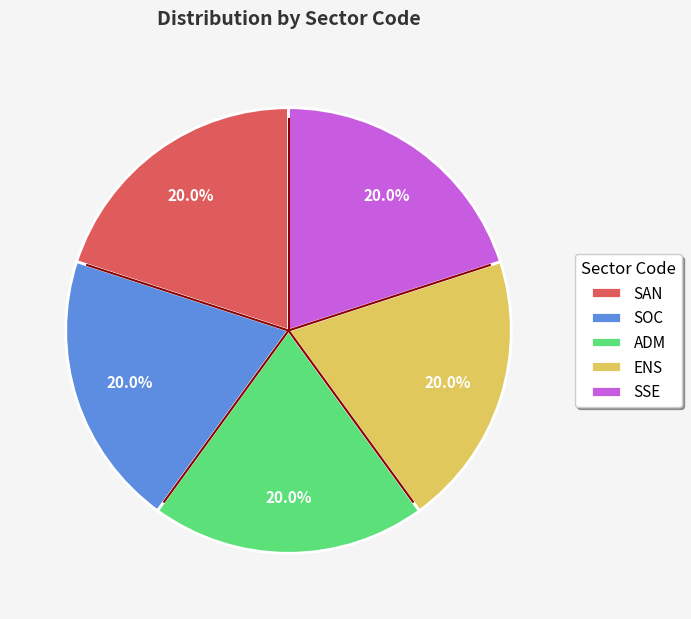

Is the sum of SSE and ENS greater than half?

No